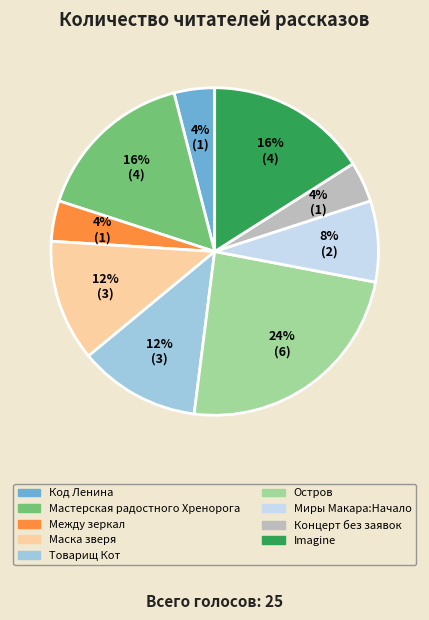

Is there any slice that represents more than half of the pie?

No